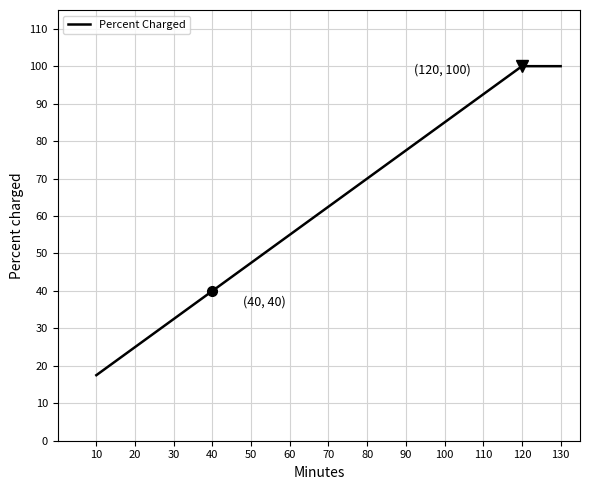

True or false: the data has more than 1 interior local peaks.

False